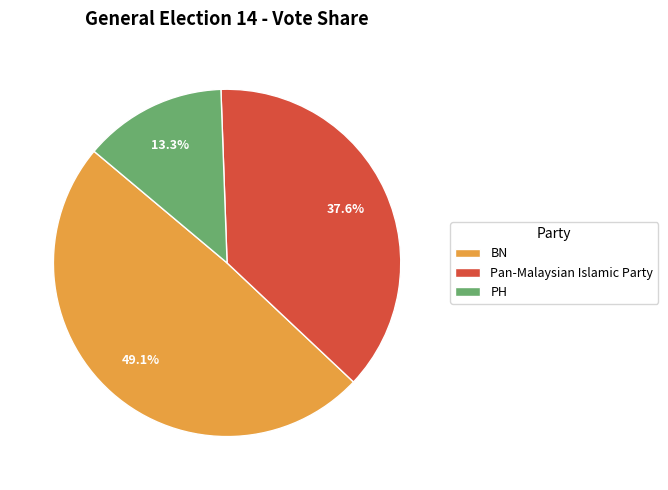

To the nearest percent, what percentage of the pie is BN?

49%